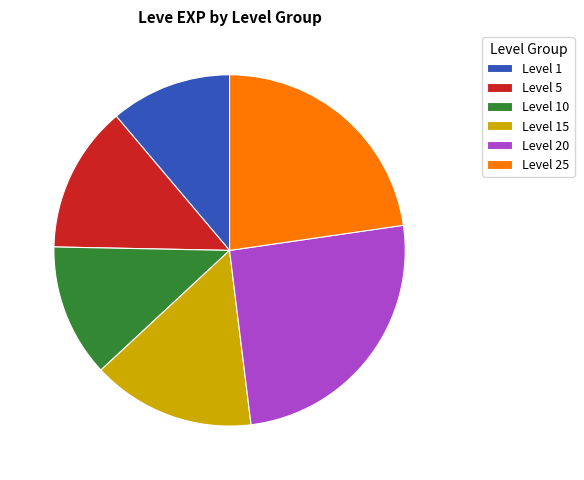

Do Level 15 and Level 1 together represent more than half of the pie?

No